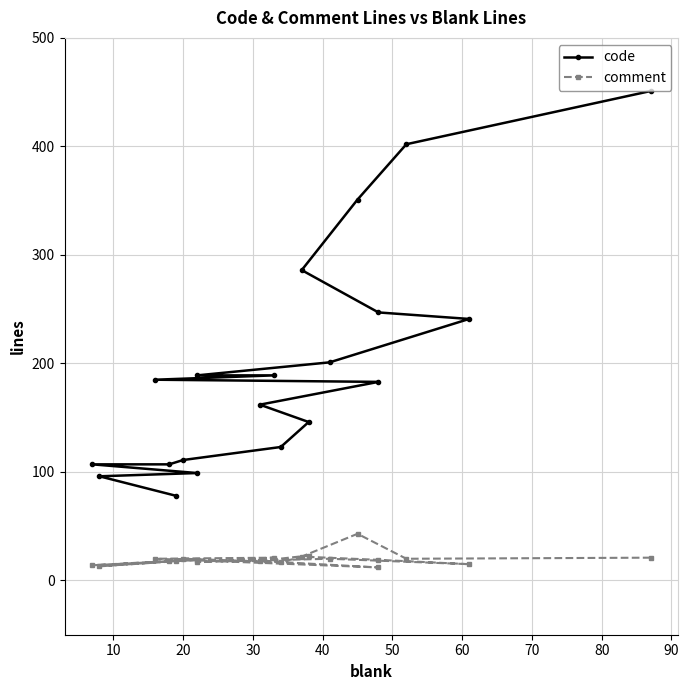

Reading right to left, extract all data points from this chart.

code: 78	96	99	107	107	111	123	146	162	183	185	189	189	201	241	247	286	351	402	451
comment: 18	13	19	14	18	20	17	23	18	12	20	21	17	20	15	19	22	43	20	21